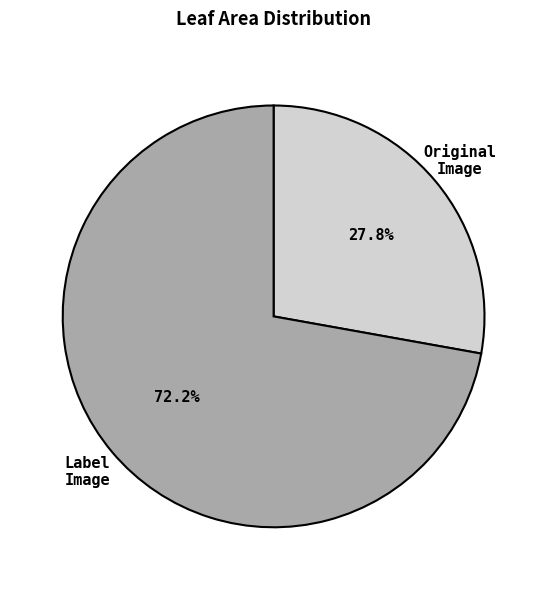

Is there a majority slice in this chart?

Yes